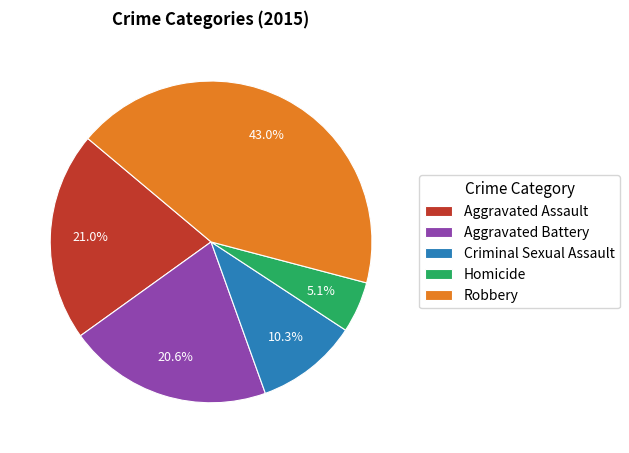

Does Aggravated Assault represent more than half of the total?

No